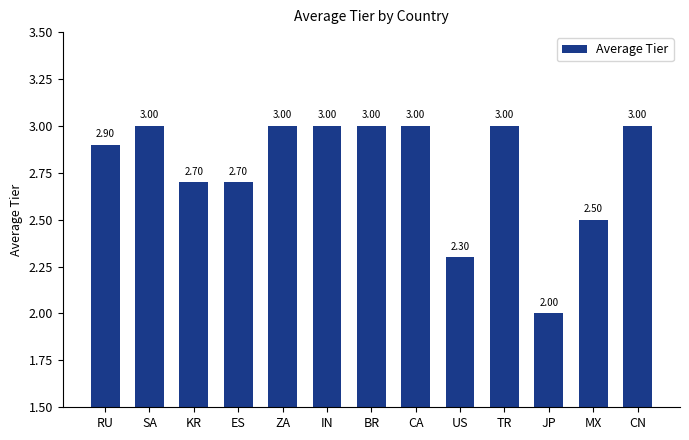

What is the minimum value shown in the chart?

2.0